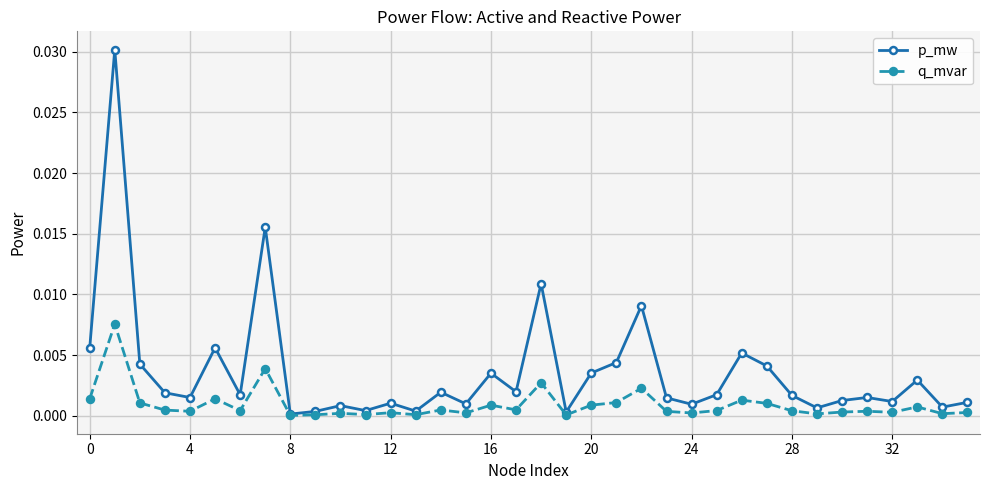

At how many categories does at least one series exceed 0?

36